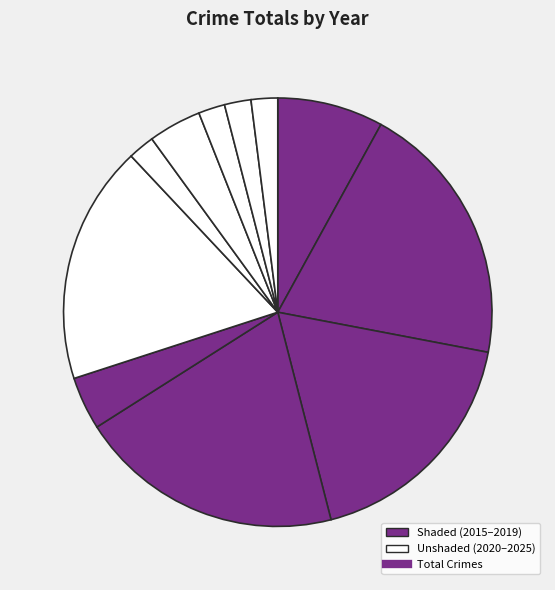

Does any single category account for the majority?

No